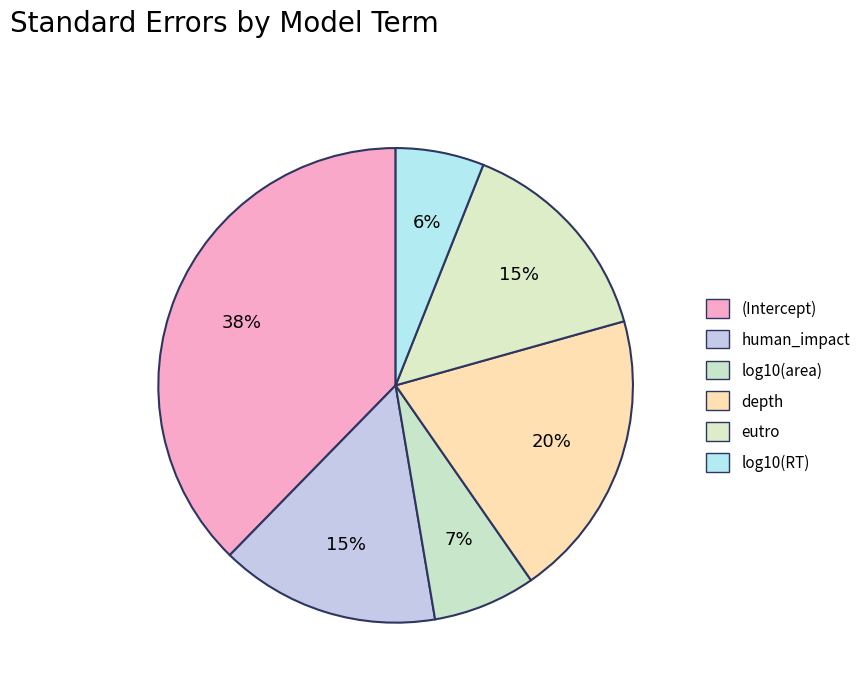

How many slices are in this pie chart?

6